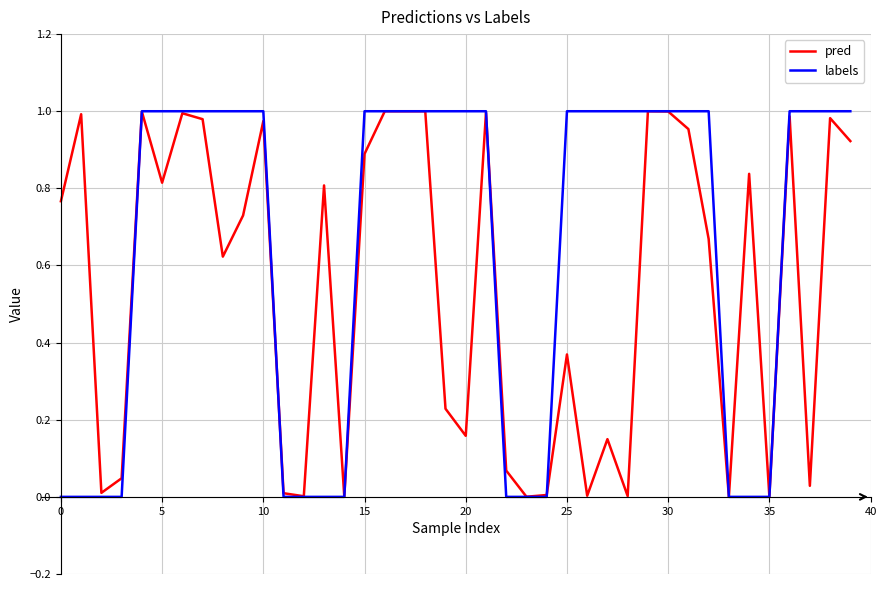

Which series has the largest range (max minus min)?

labels